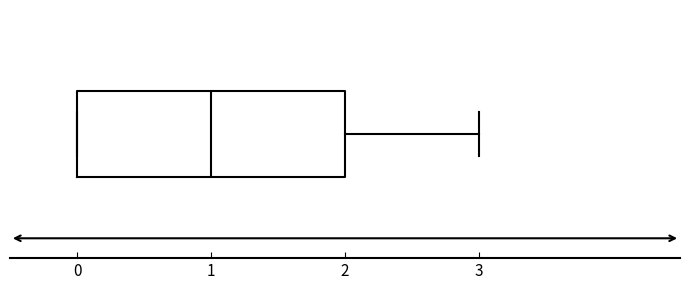

Read this box plot against the x-axis: the position of the median line, the range covered by the box, and the ends of both whiskers. The values are not printed on the chart, so give them approximately, as read against the axis.

median 1, box 0 to 2, whiskers 0 to 3